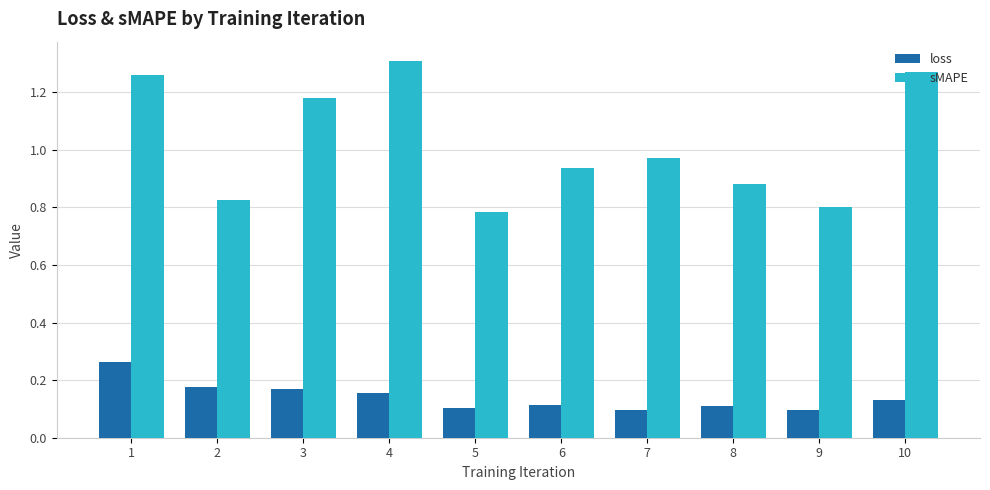

What is the total value across all series at 1?

1.5